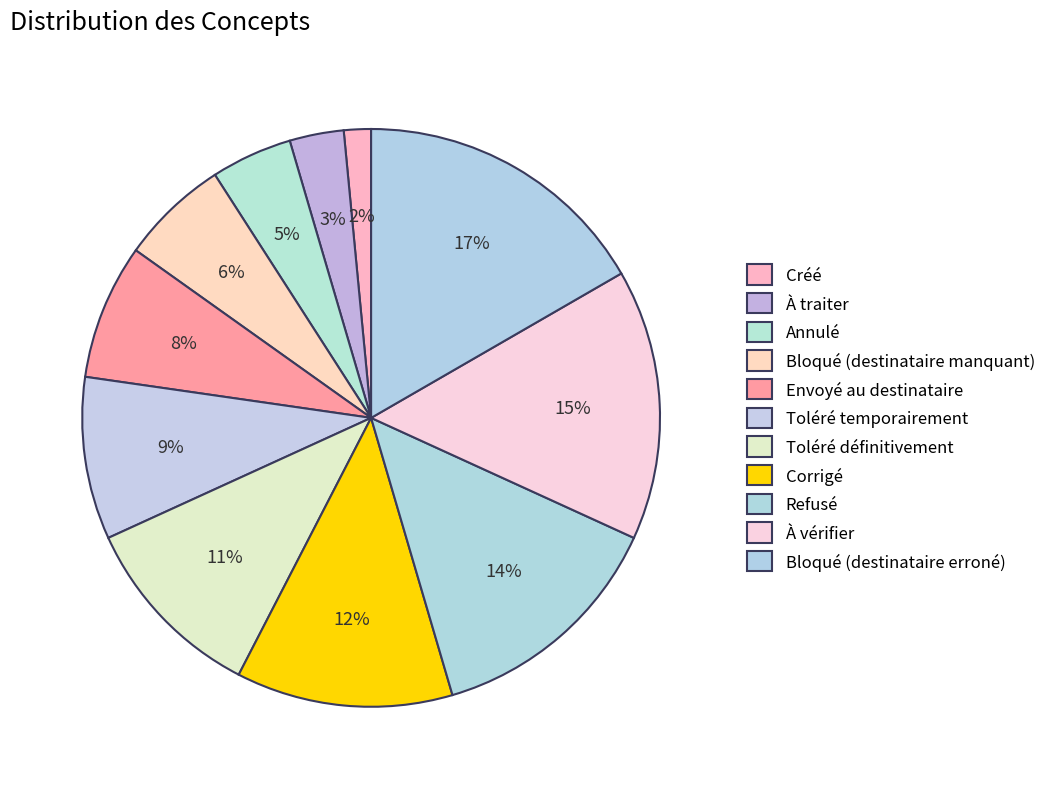

How many slices are in this pie chart?

11